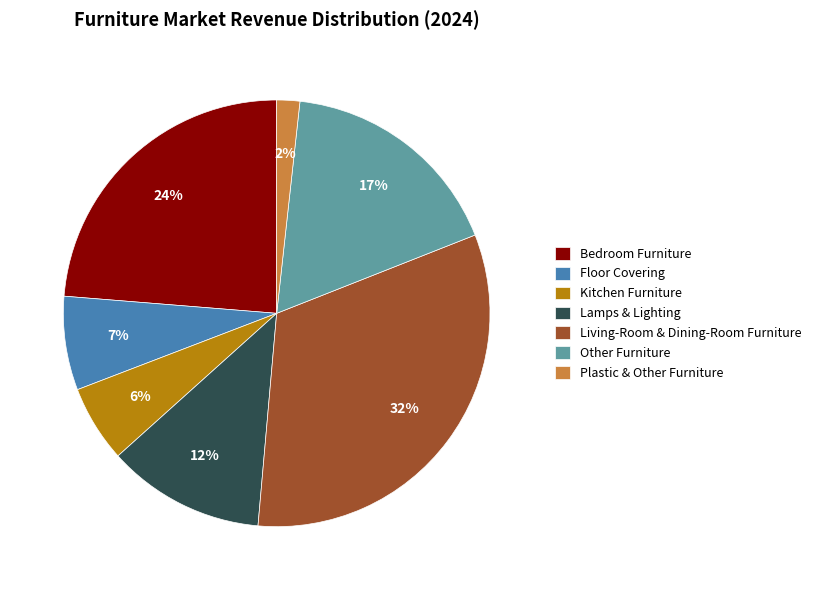

Which has a higher value, Lamps & Lighting or Kitchen Furniture?

Lamps & Lighting